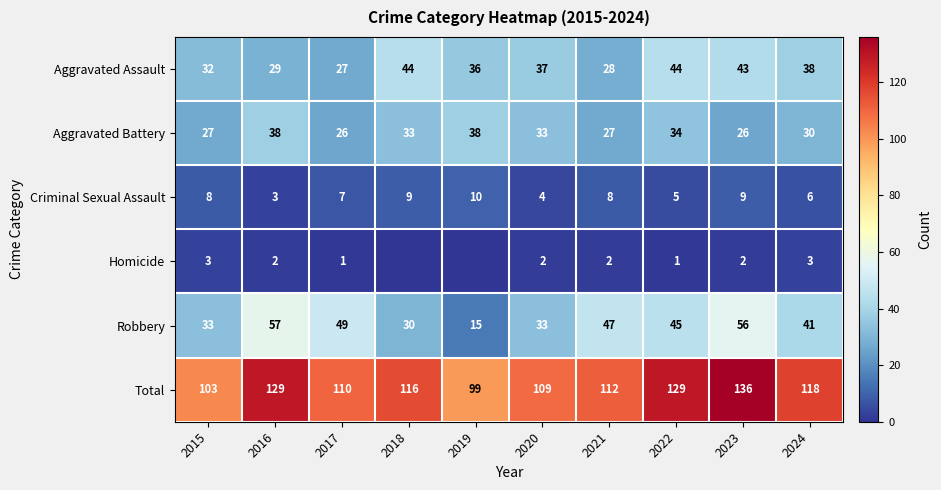

The value of Aggravated Battery at 2024 is 20. True or false?

False